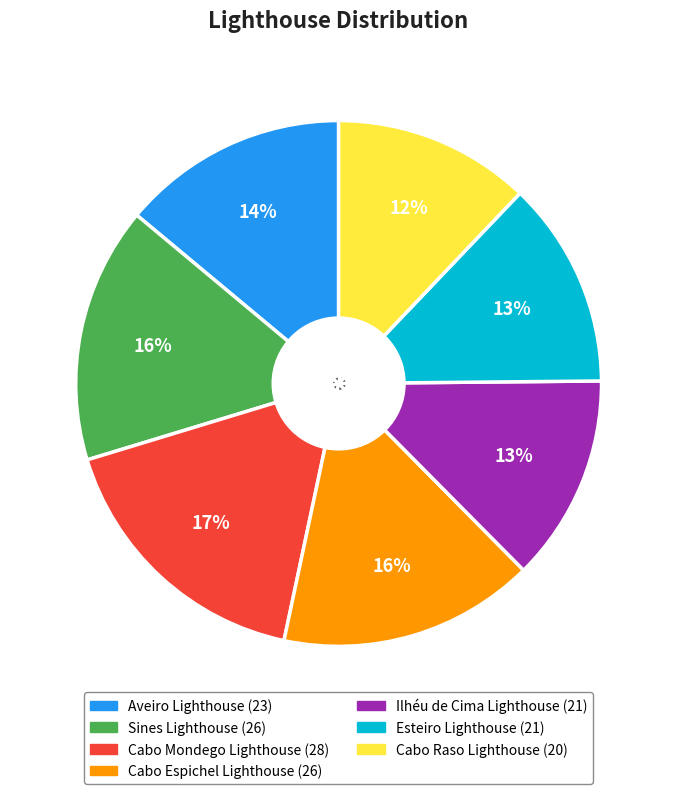

What is the ratio of the value at Cabo Raso Lighthouse to the value at Aveiro Lighthouse?

0.9